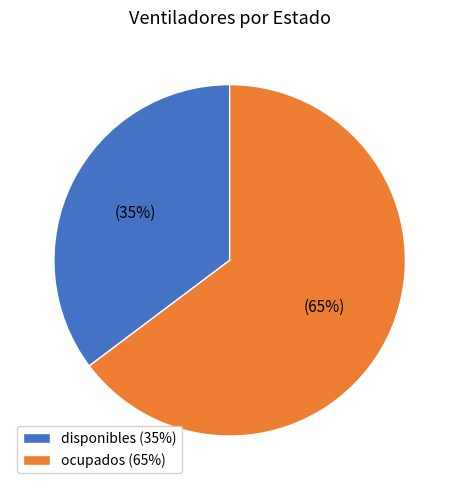

Rank the categories by value from highest to lowest.

ocupados, disponibles